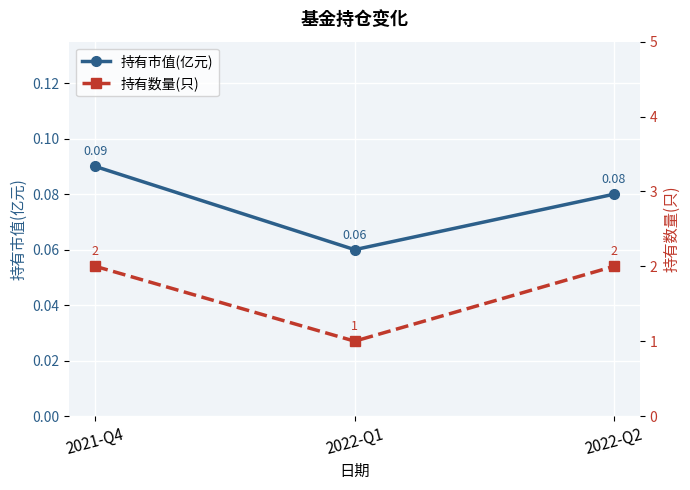

Which series has the largest range (max minus min)?

持有数量(只)